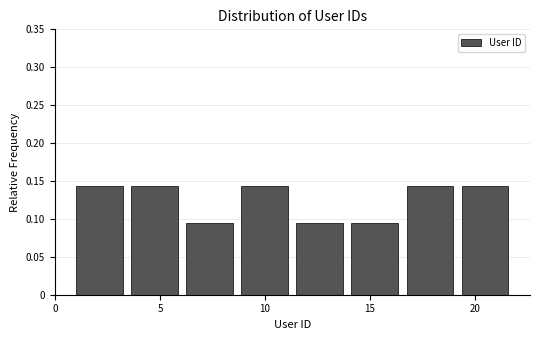

Reading left to right, transcribe this chart: for each bar, give the range it covers on the x-axis and its height. Neither the bar edges nor the heights are printed on the chart, so give them approximately, as read against the axes.

1.0 to 3.5: 0.145
3.5 to 6.5: 0.145
6.5 to 9.0: 0.095
9.0 to 11.5: 0.145
11.5 to 14.0: 0.095
14.0 to 17.0: 0.095
17.0 to 19.5: 0.145
19.5 to 22.0: 0.145